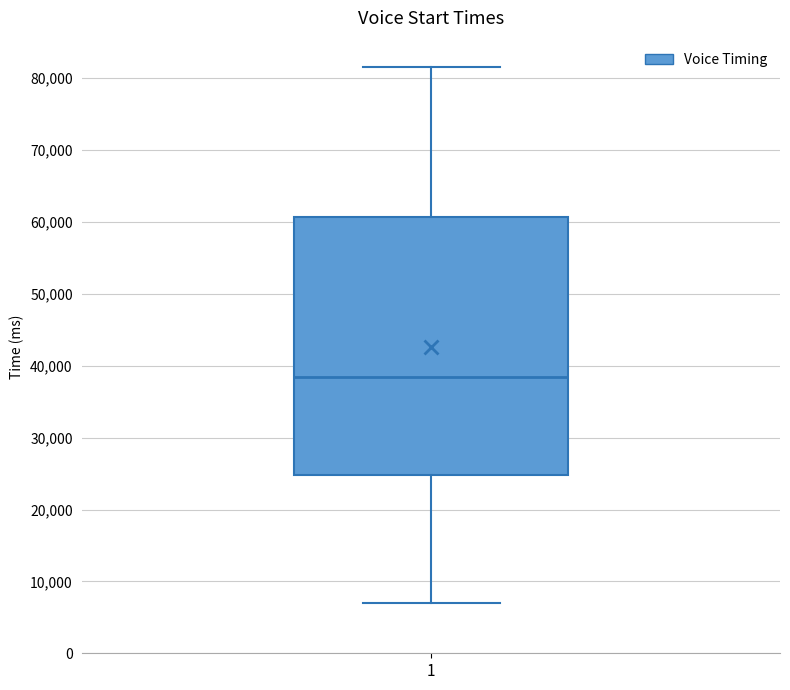

Read this box plot against the y-axis: the position of the median line, the range covered by the box, and the ends of both whiskers. The values are not printed on the chart, so give them approximately, as read against the axis.

median 39000, box 25000 to 61000, whiskers 7000 to 82000